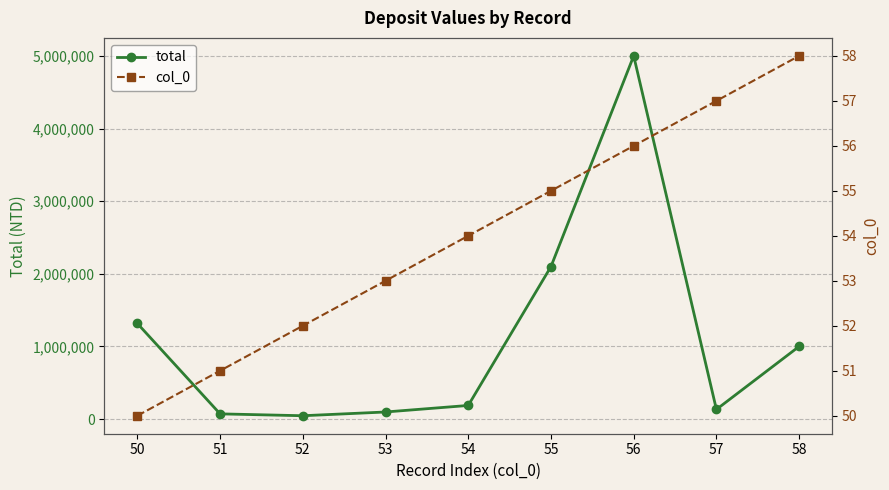

At which category does total reach its first local peak?

56